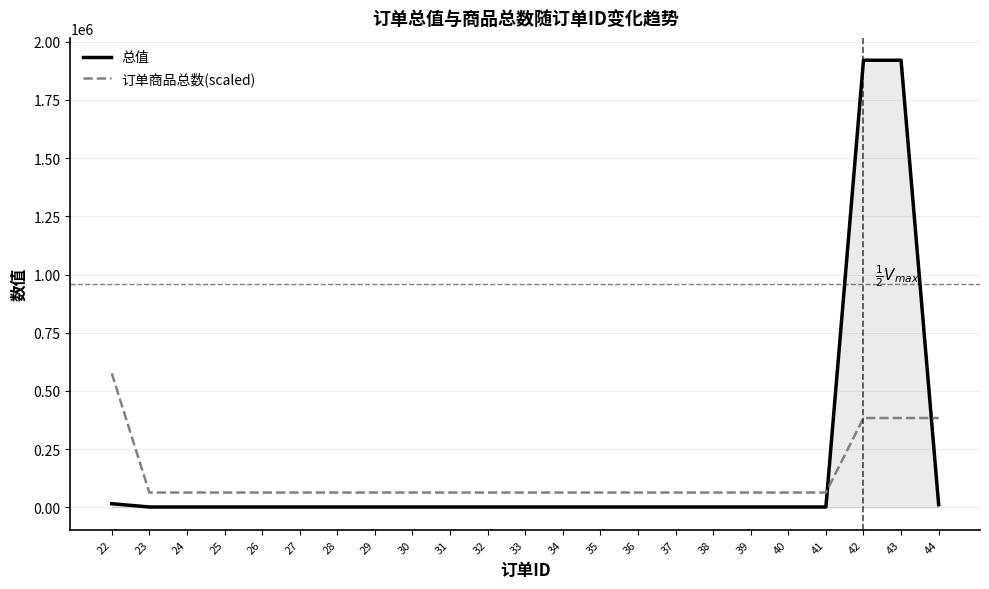

How many times do 总值 and 订单商品总数(scaled) cross each other?

2